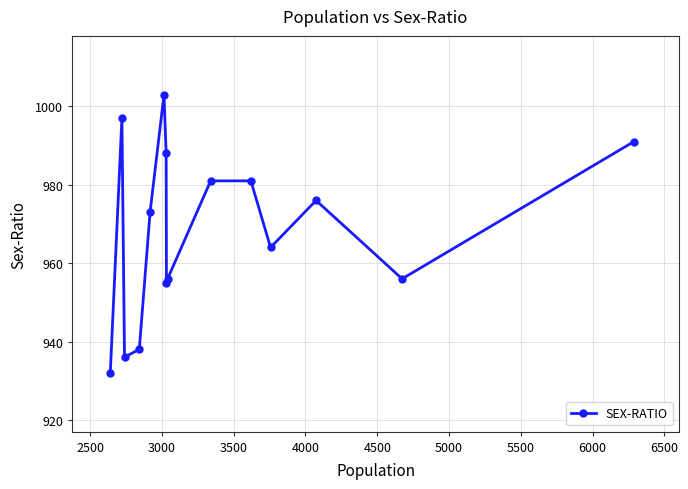

How many points are lower than both their immediate neighbors (excluding endpoints)?

4